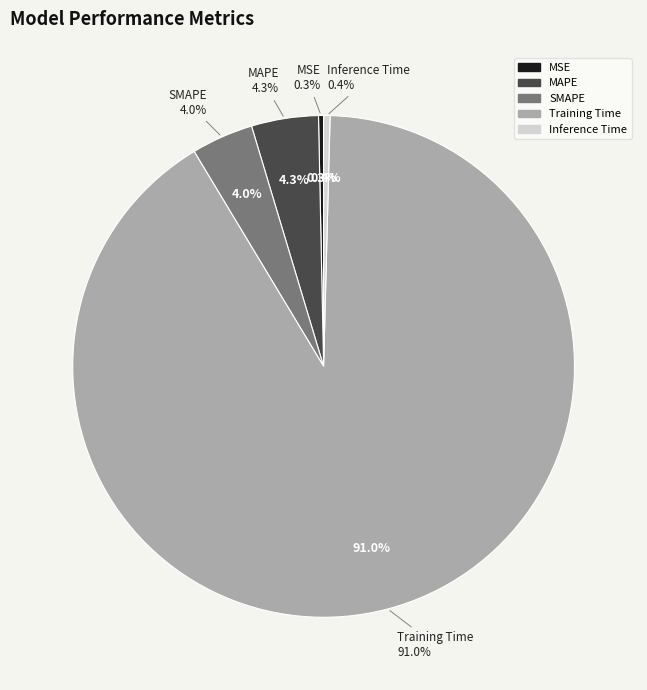

To the nearest percent, what is the difference between the largest and smallest slice percentages?

91%